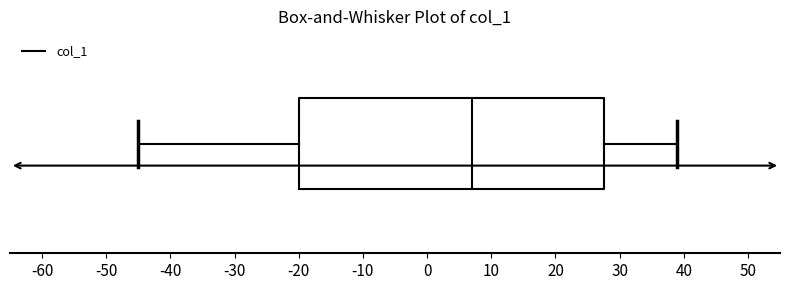

Transcribe this box plot: give where the median line is, the range the box spans, and where the two whiskers end, as read against the x-axis. The values are not printed on the chart, so give them approximately, as read against the axis.

median 7, box -20 to 28, whiskers -45 to 39